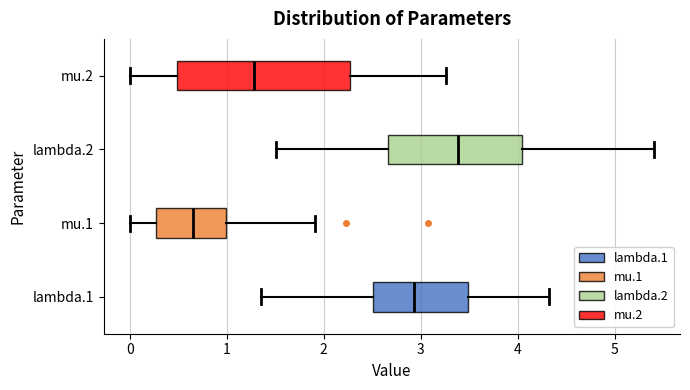

Reading bottom to top, transcribe this box plot: for each box, give where its median line is, the range the box spans, and where its two whiskers end, as read against the x-axis. The values are not printed on the chart, so give them approximately, as read against the axis.

lambda.1: median 2.9, box 2.5 to 3.5, whiskers 1.4 to 4.3
mu.1: median 0.6, box 0.3 to 1.0, whiskers 0.0 to 1.9
lambda.2: median 3.4, box 2.7 to 4.0, whiskers 1.5 to 5.4
mu.2: median 1.3, box 0.5 to 2.3, whiskers 0.0 to 3.3